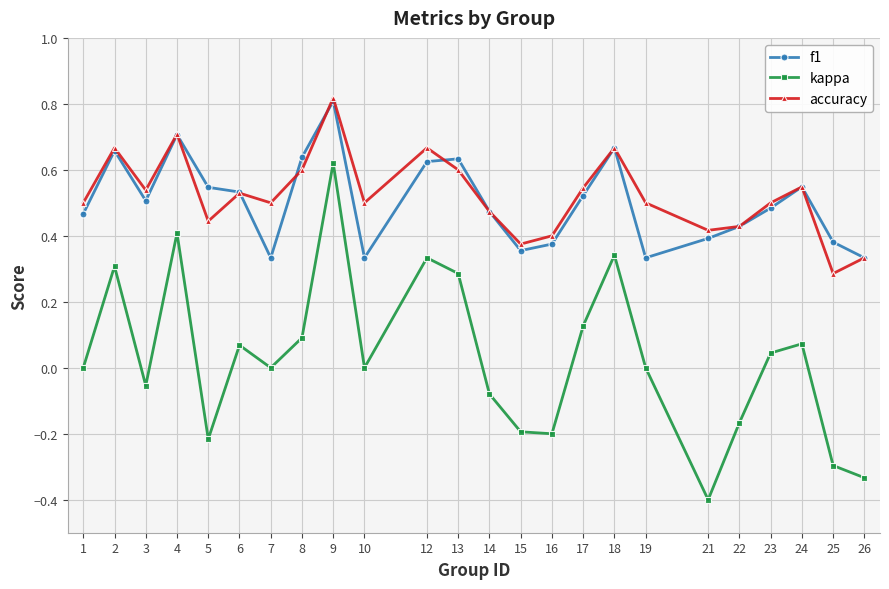

What are all the series names shown in the legend?

f1, kappa, accuracy